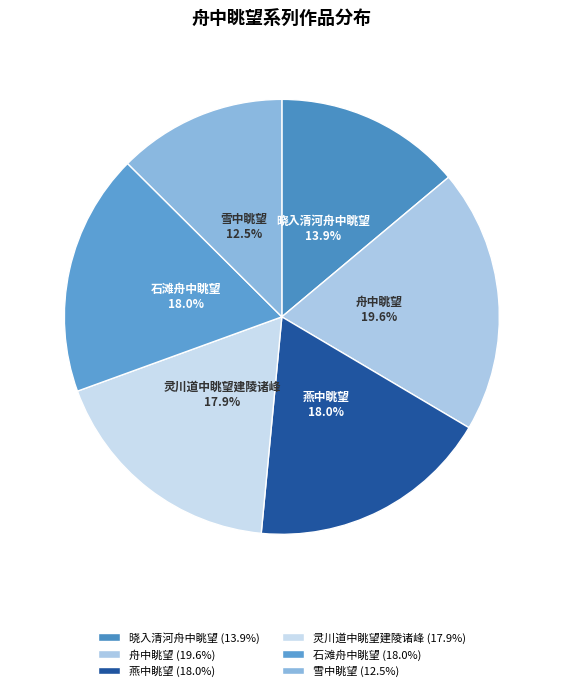

Do 燕中眺望 and 石滩舟中眺望 together represent more than half of the pie?

No